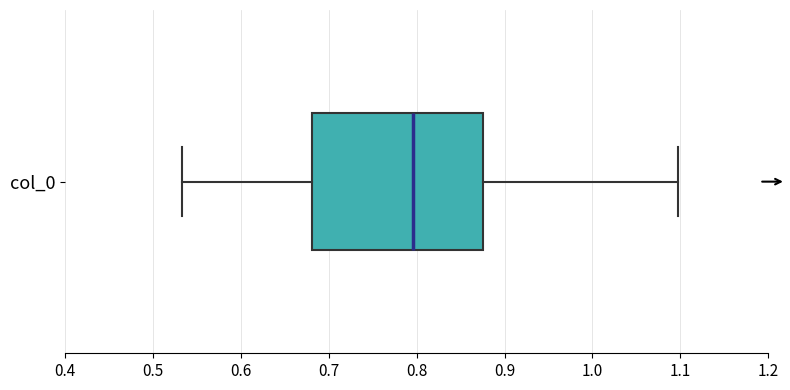

Where does the right whisker of the box for col_0 end on the x-axis? The values are not printed on the chart, so give them approximately, as read against the axis.

1.10